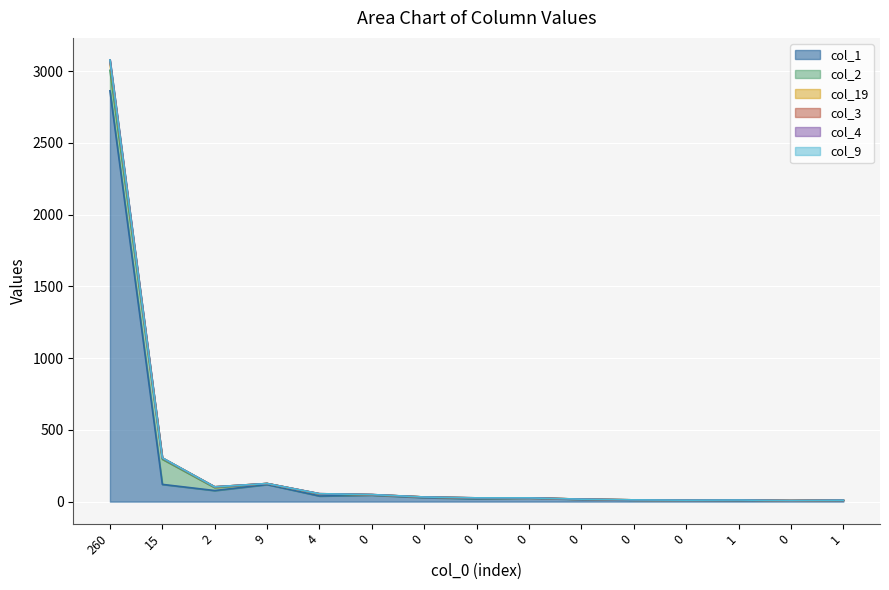

True or false: col_2 and col_3 cross at least once.

False